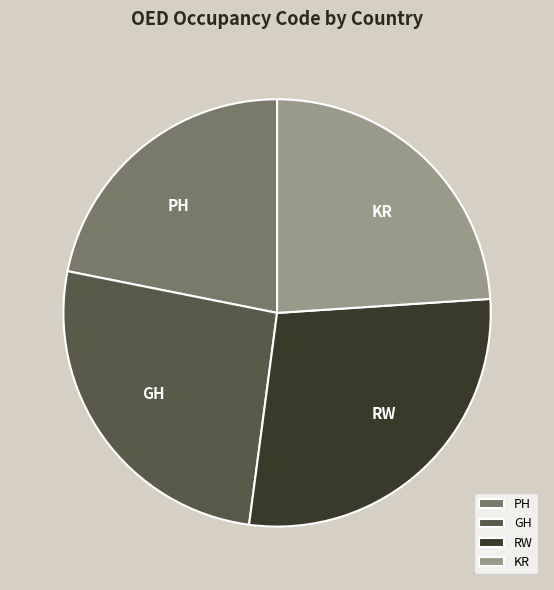

Approximately how many times larger is the value at KR compared to GH?

0.9